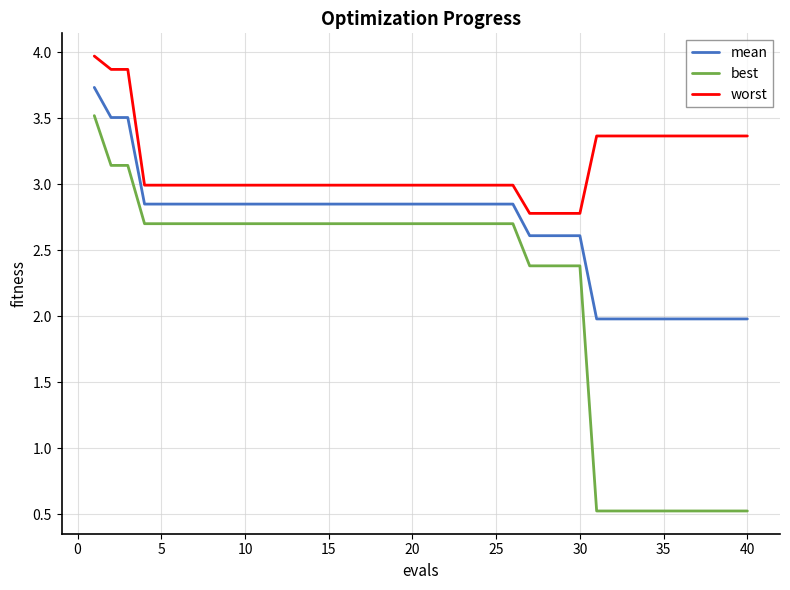

Which series has the largest range (max minus min)?

best